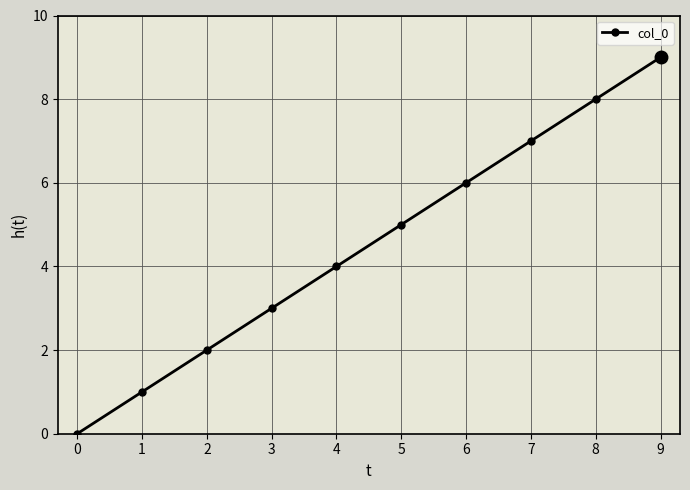

Does the chart display data point markers on the line(s)?

Yes